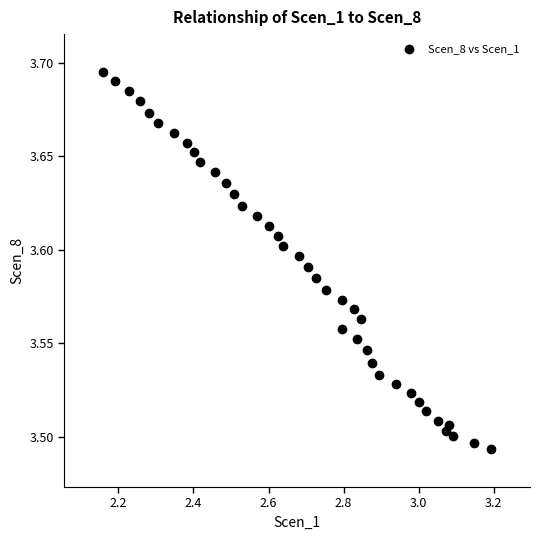

What is the range of X values (max minus min)?

1.0